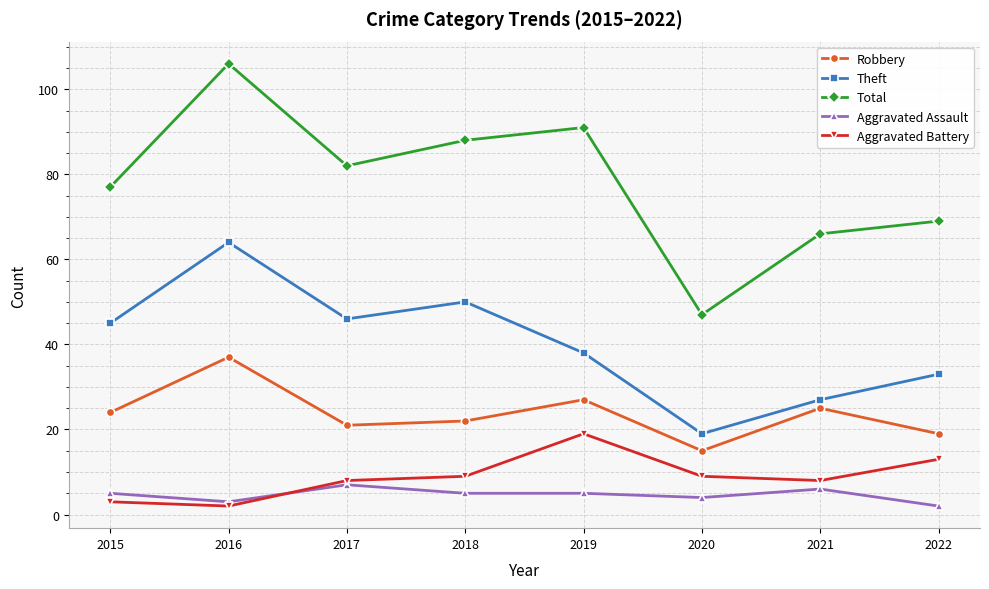

The Robbery series shows 29 at 2017. True or false?

False